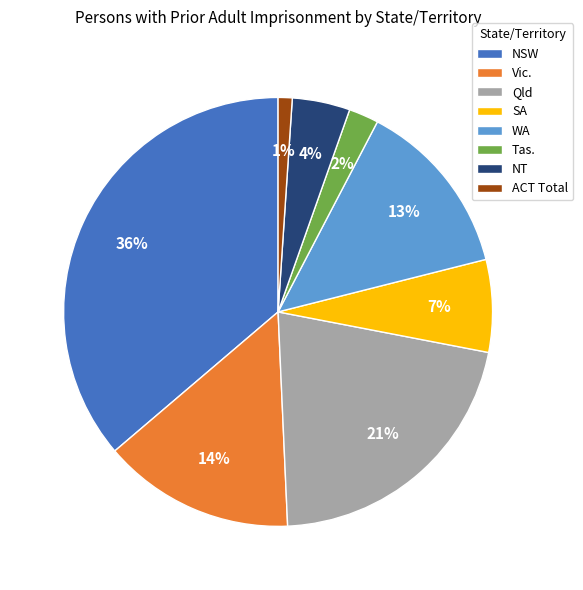

Which category has the smallest portion of the pie?

ACT Total